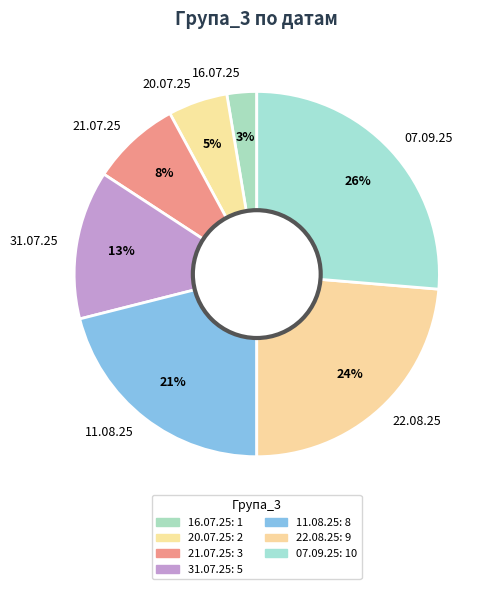

Rank the categories by value from lowest to highest.

16.07.25, 20.07.25, 21.07.25, 31.07.25, 11.08.25, 22.08.25, 07.09.25